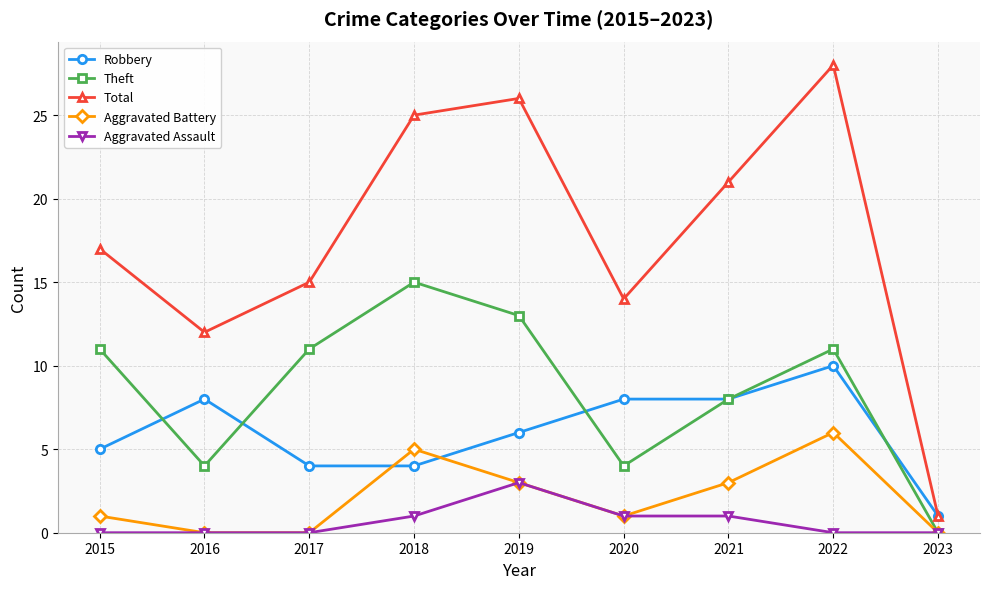

What is the total value across all series at 2015?

34